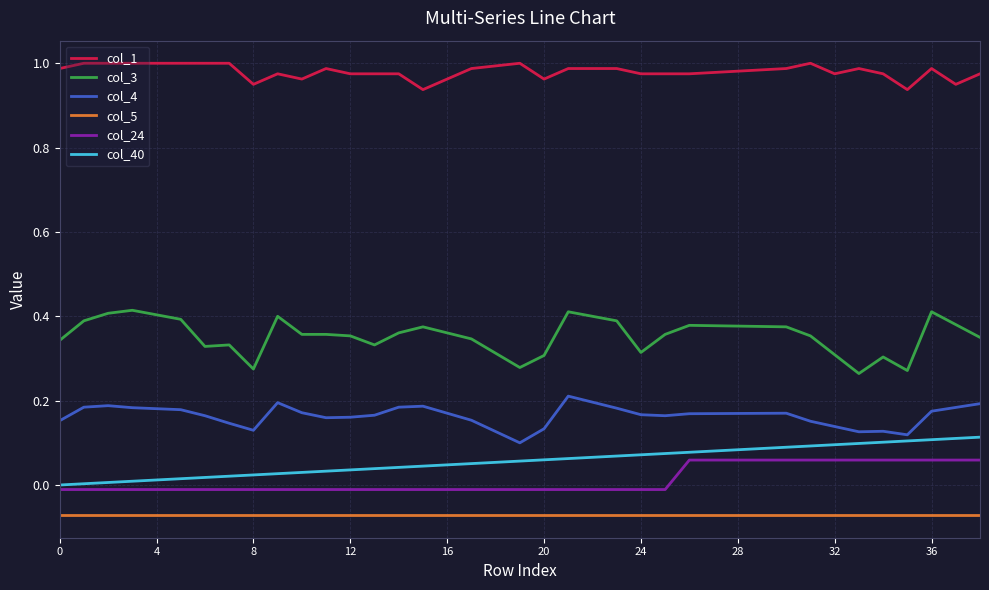

True or false: col_40 and col_5 cross at least once.

False